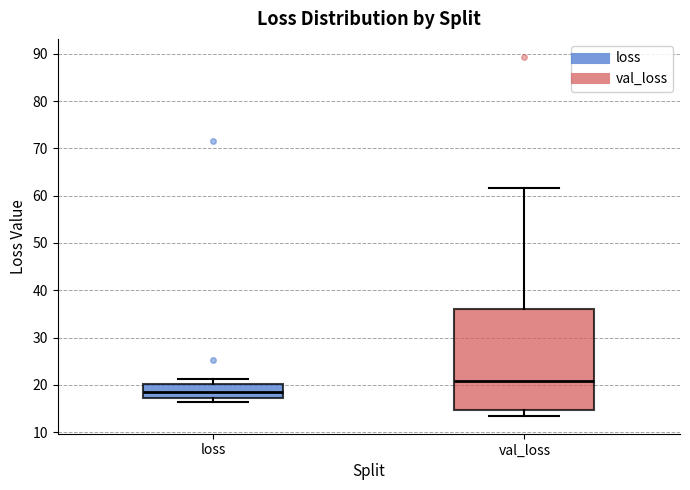

Which box is the tallest, from its lower edge to its upper edge?

val_loss